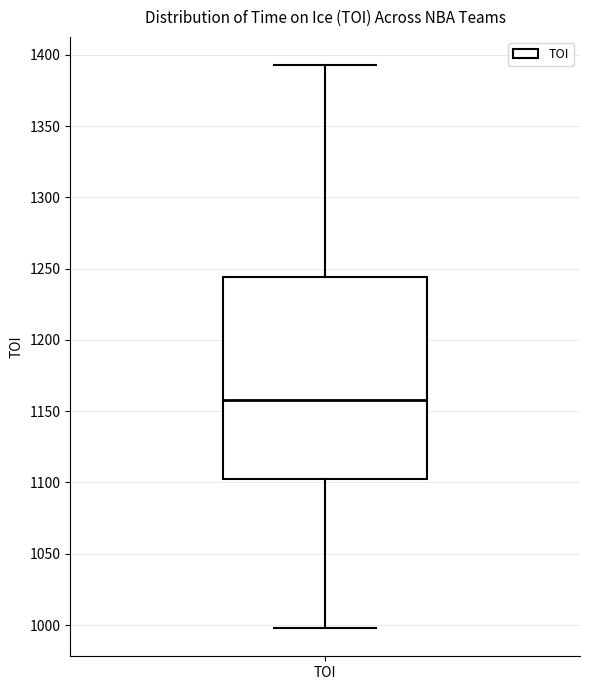

Read this box plot against the y-axis: the position of the median line, the range covered by the box, and the ends of both whiskers. The values are not printed on the chart, so give them approximately, as read against the axis.

median 1160, box 1100 to 1245, whiskers 1000 to 1395